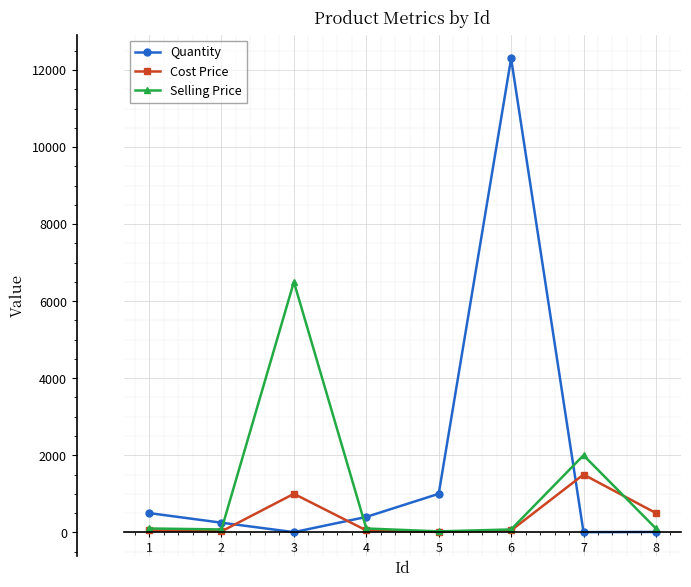

At how many categories does at least one series exceed 11701?

1